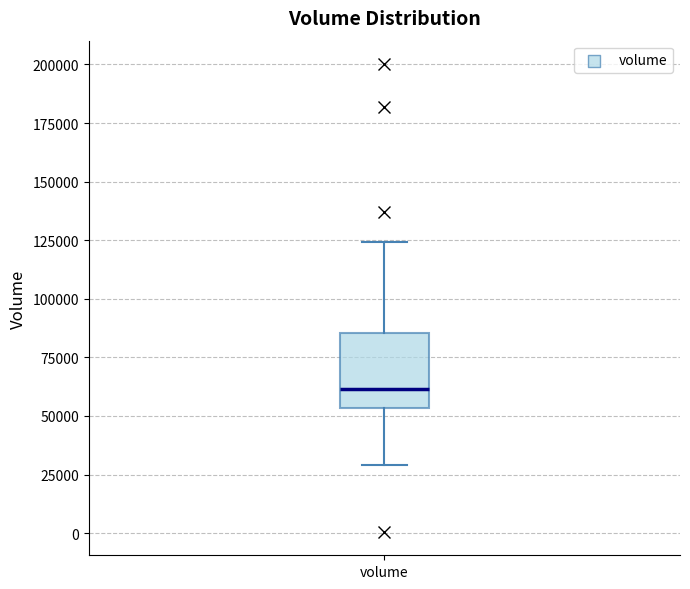

Transcribe this box plot: give where the median line is, the range the box spans, and where the two whiskers end, as read against the y-axis. The values are not printed on the chart, so give them approximately, as read against the axis.

median 60000, box 55000 to 85000, whiskers 30000 to 125000